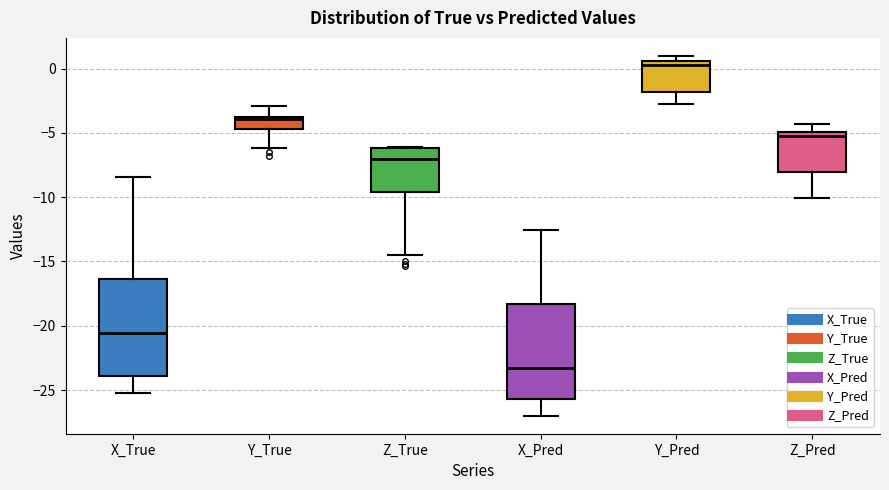

Where is the lower edge of the box for Z_Pred on the y-axis? The values are not printed on the chart, so give them approximately, as read against the axis.

-8.0